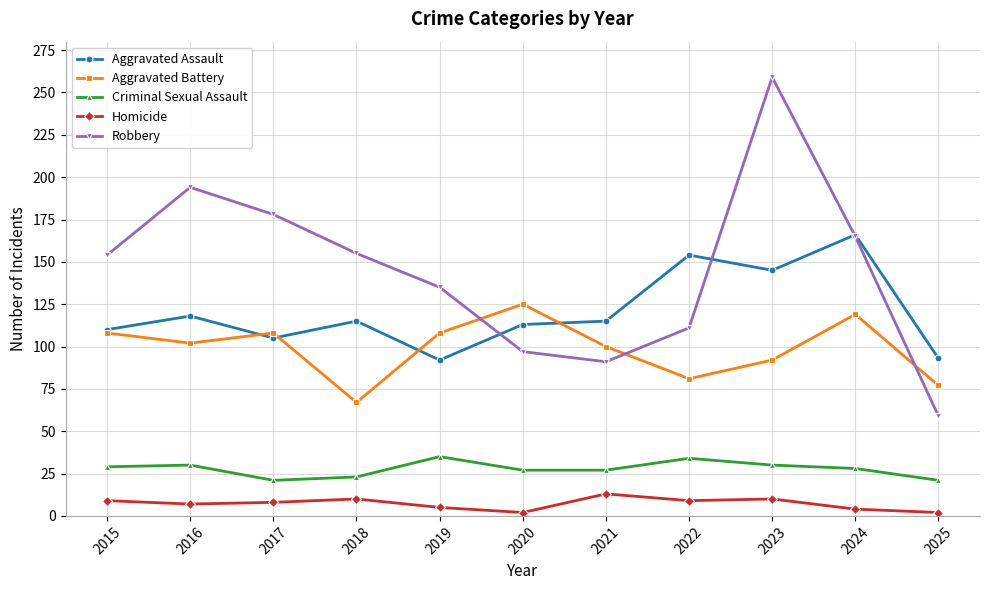

Which category has the lowest value in the Aggravated Battery series?

2018